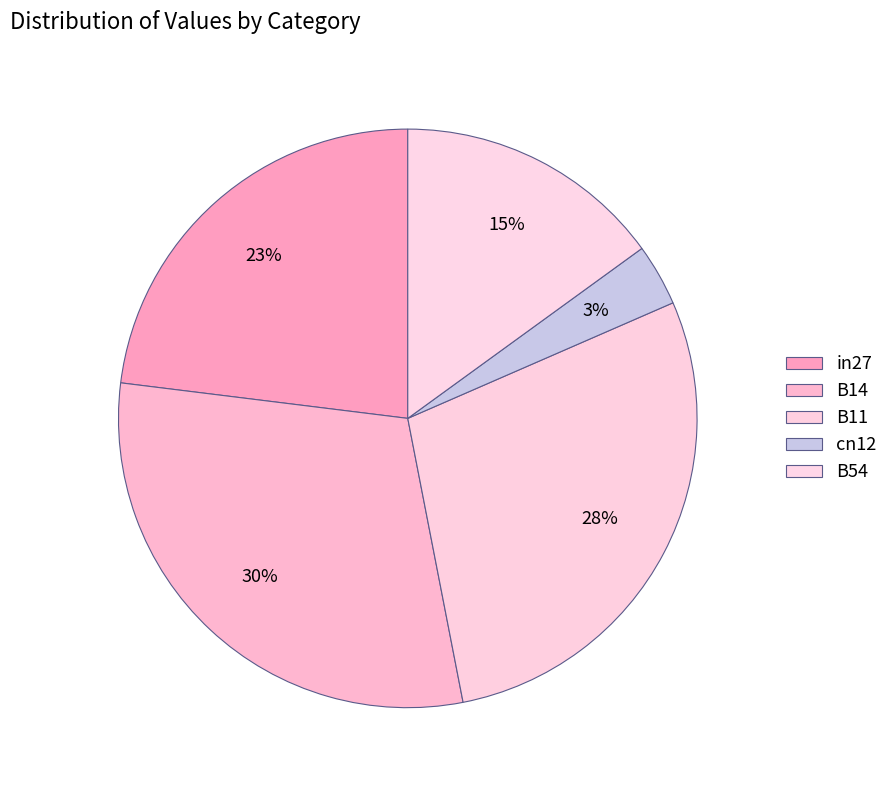

What percentage is the B54 slice, to the nearest percent?

15%